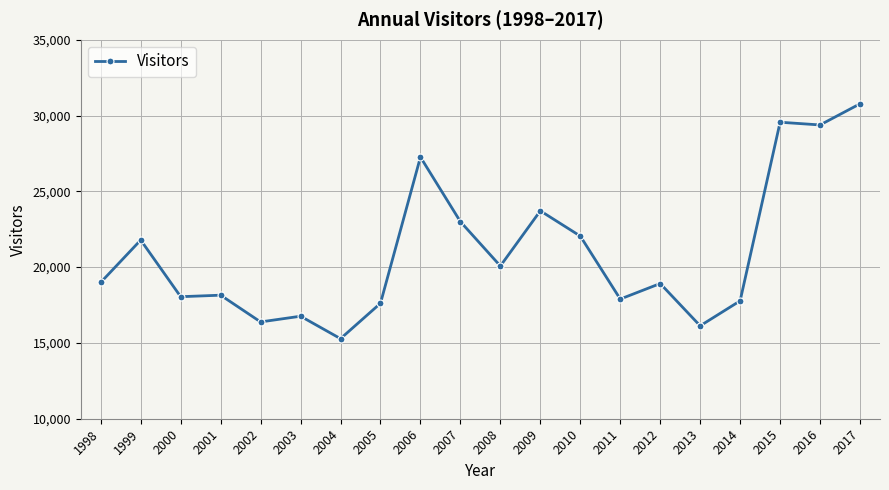

Between 2016 and 2007, which is larger?

2016